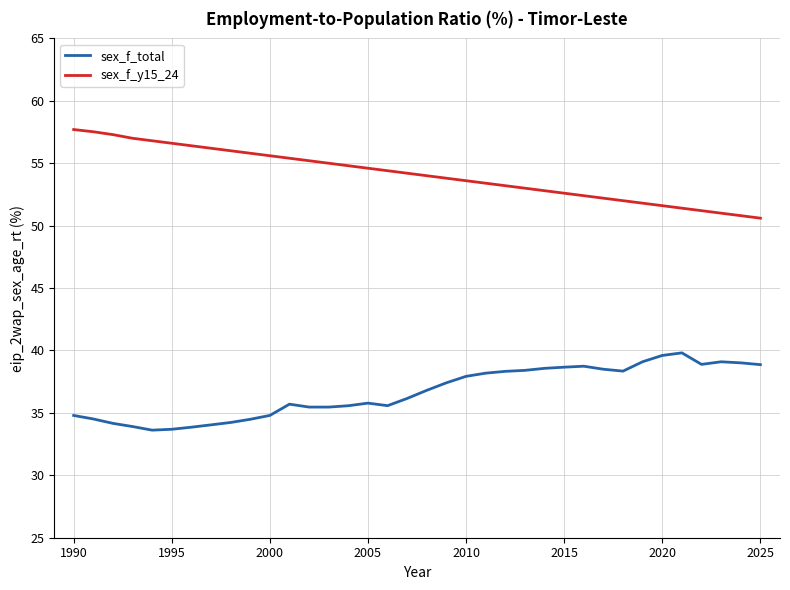

What is the maximum value shown in the chart?

57.7